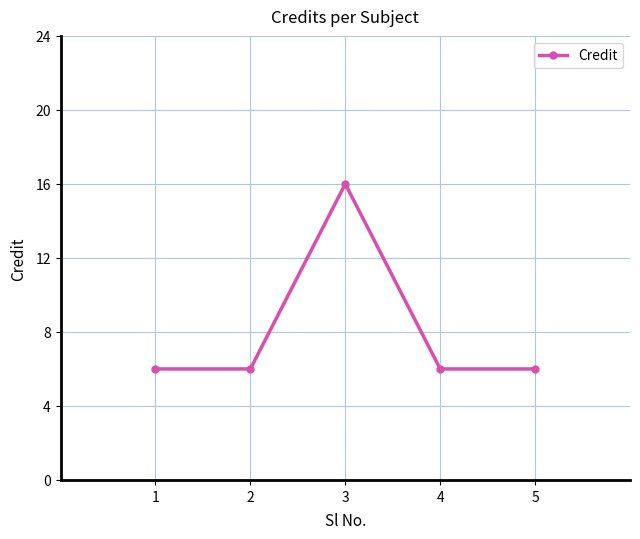

What is the average value?

8